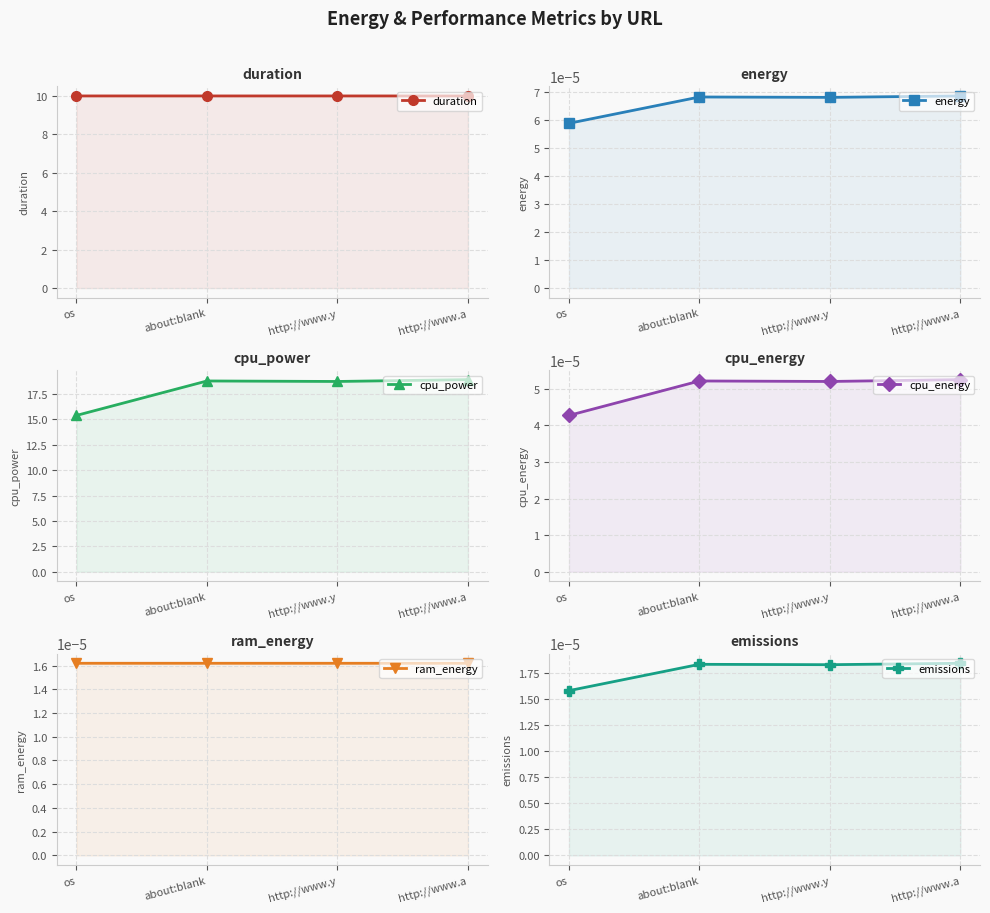

Between about:blank and http://www.y, which series saw the biggest shift?

cpu_power